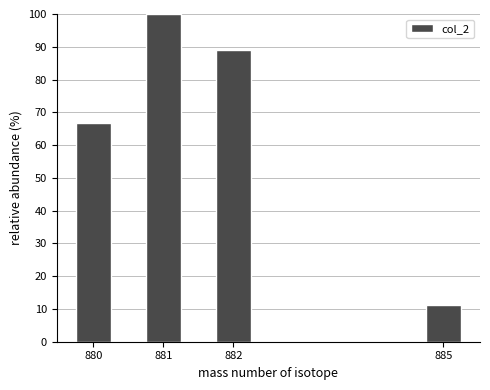

Reading left to right, extract all data points from this chart.

66.7	100.0	88.9	11.1